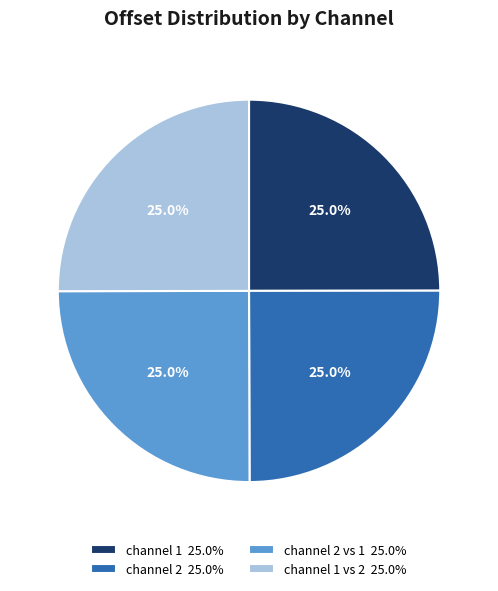

Combined, what portion of the pie is channel 2 25.0% and channel 2 vs 1 25.0%?

50.0%